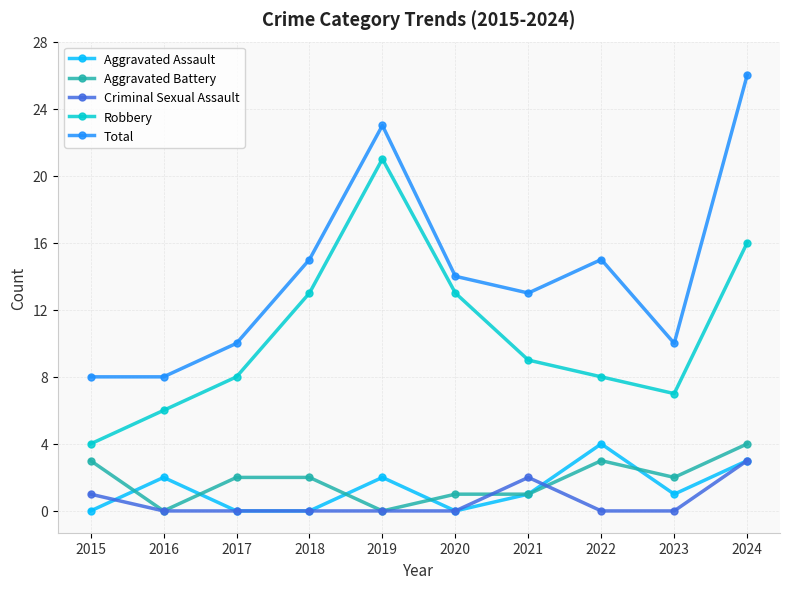

Is this an area chart (filled region under the line)?

No